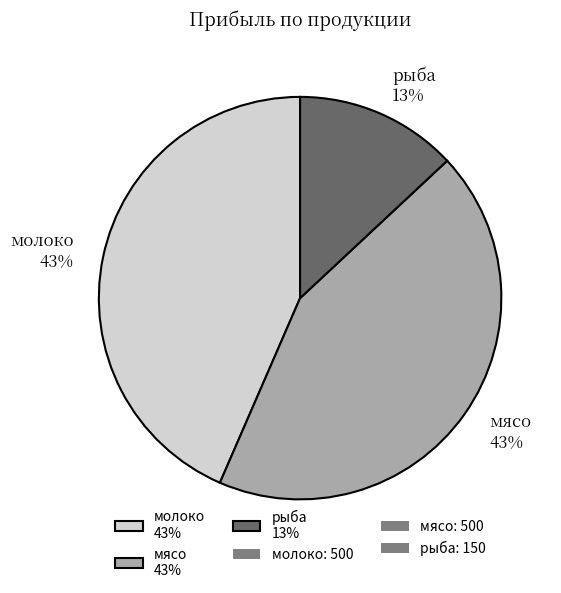

To the nearest percent, what portion does рыба represent?

13%